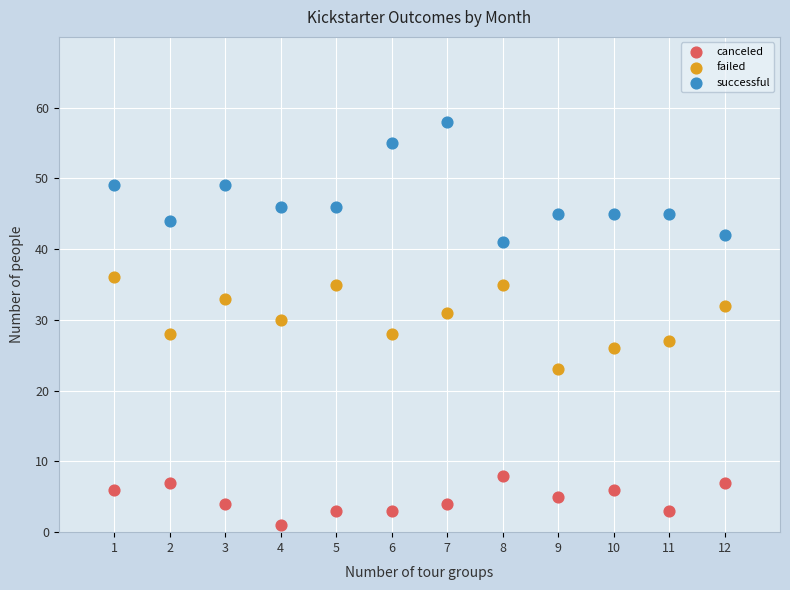

What are all the series names shown in the legend?

canceled, failed, successful